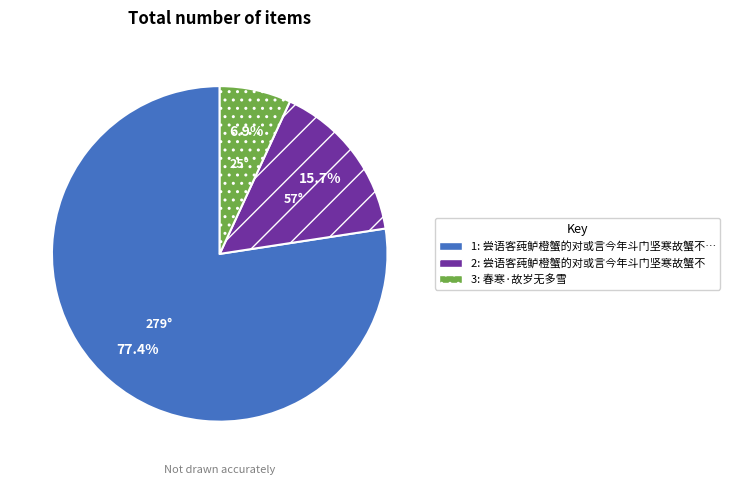

Does any single category account for the majority?

Yes